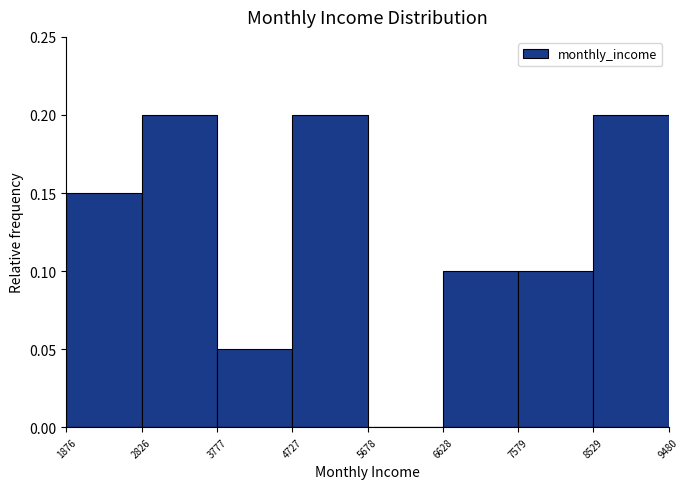

How tall is the bar that spans 1876 to 2826 on the x-axis? The values are not printed on the chart, so give them approximately, as read against the axis.

0.15